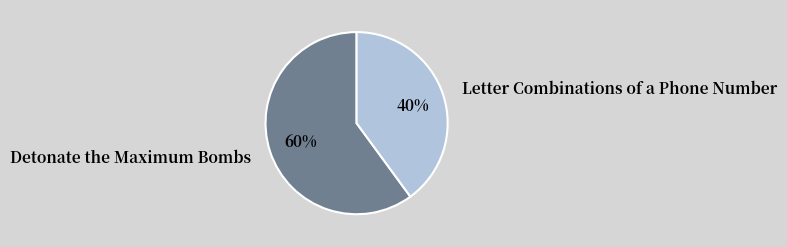

Is there any slice that represents more than half of the pie?

Yes